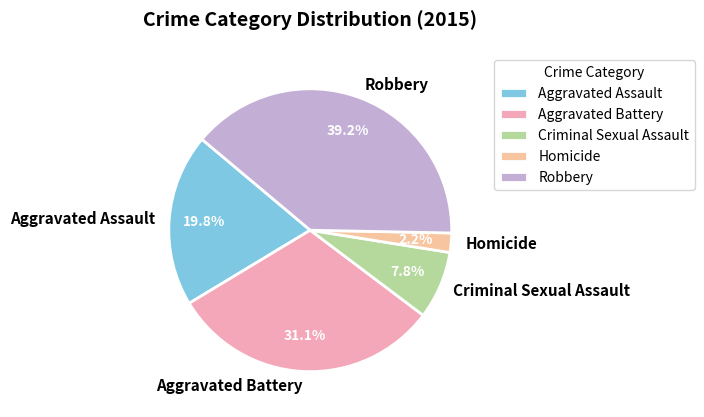

Is there any slice that represents more than half of the pie?

No